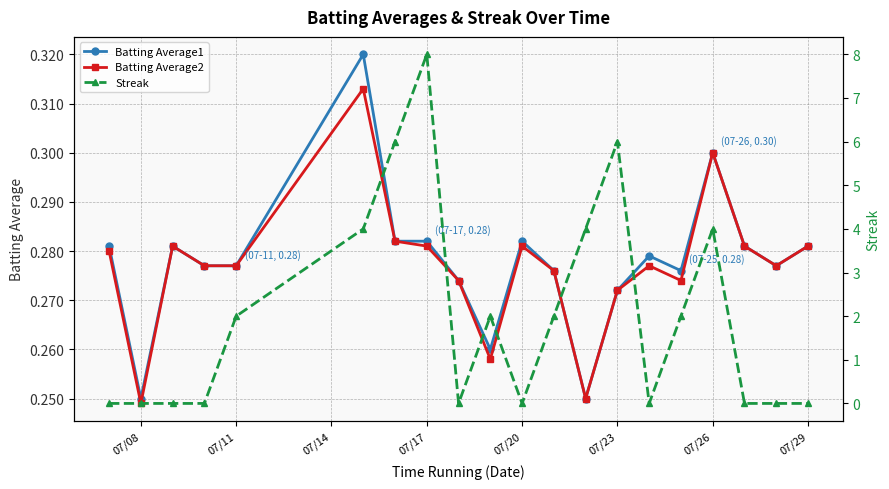

The Batting Average1 series shows 0.3 at 07/26. True or false?

True